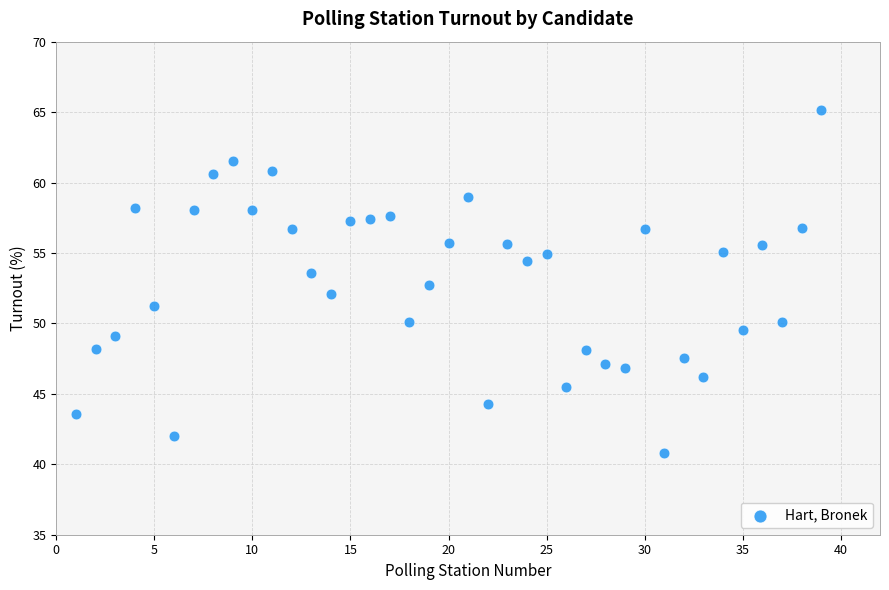

What is the range of Y values (max minus min)?

24.4